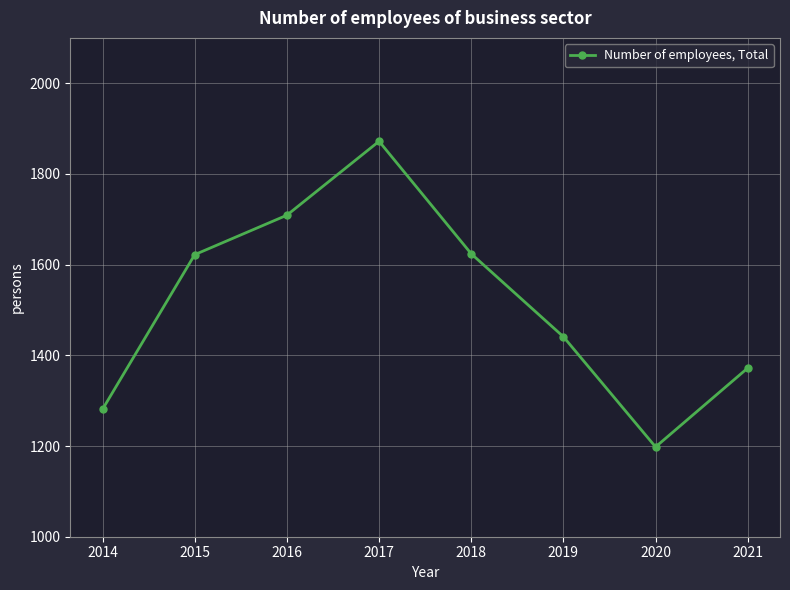

How many interior local valleys (lower than both neighbors) does the data have?

1